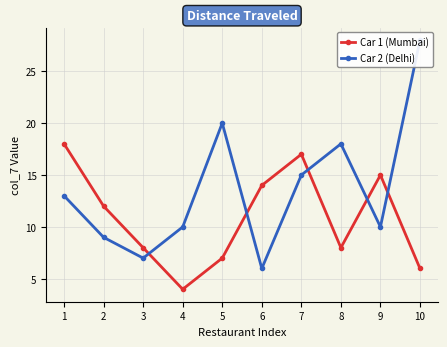

At 7, list the series in order from largest to smallest.

Car 1 (Mumbai), Car 2 (Delhi)